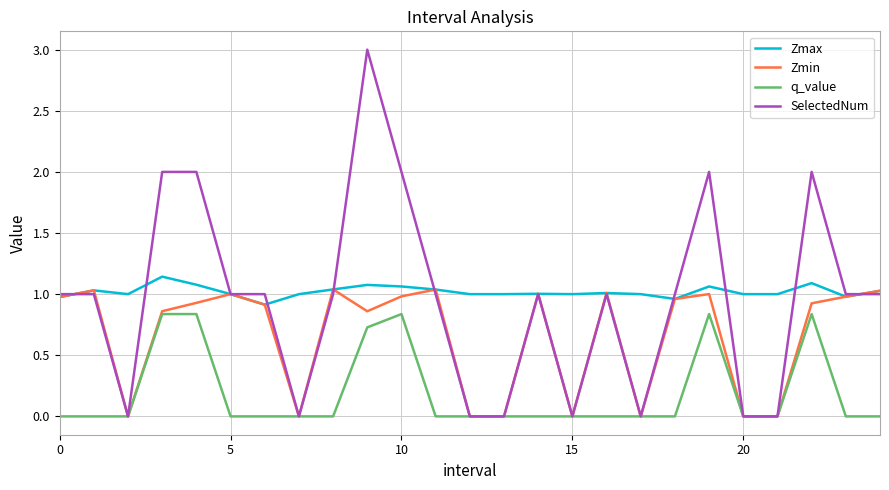

True or false: q_value and Zmax intersect in this chart.

False